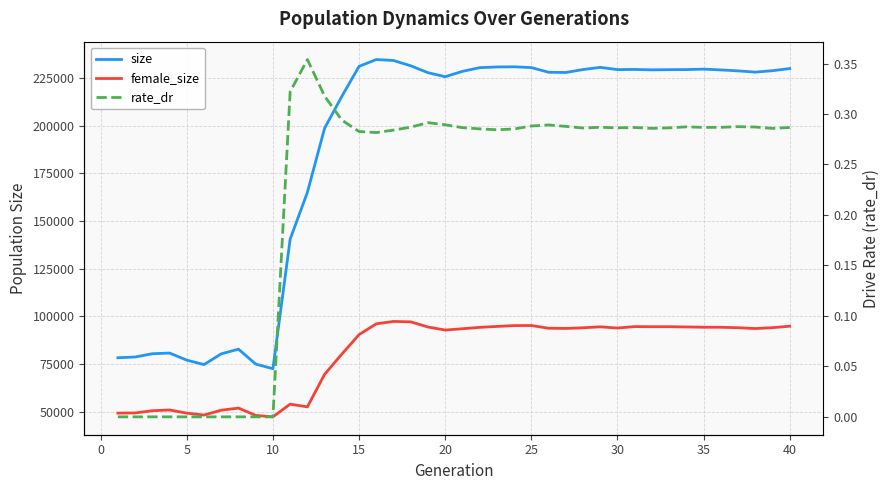

What is the maximum value for female_size?

97385.0